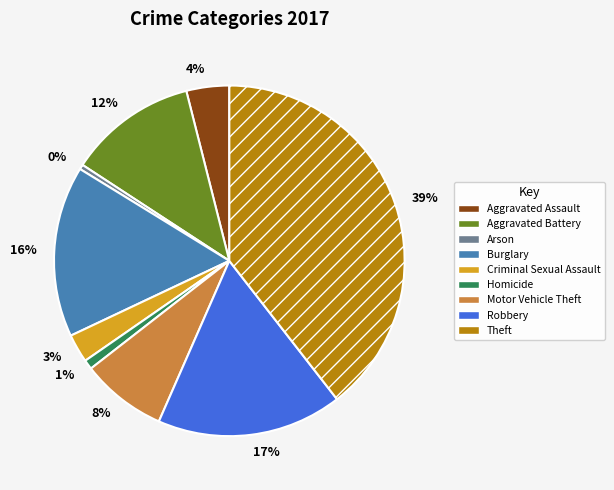

Is the sum of 3% and 39% greater than half?

No